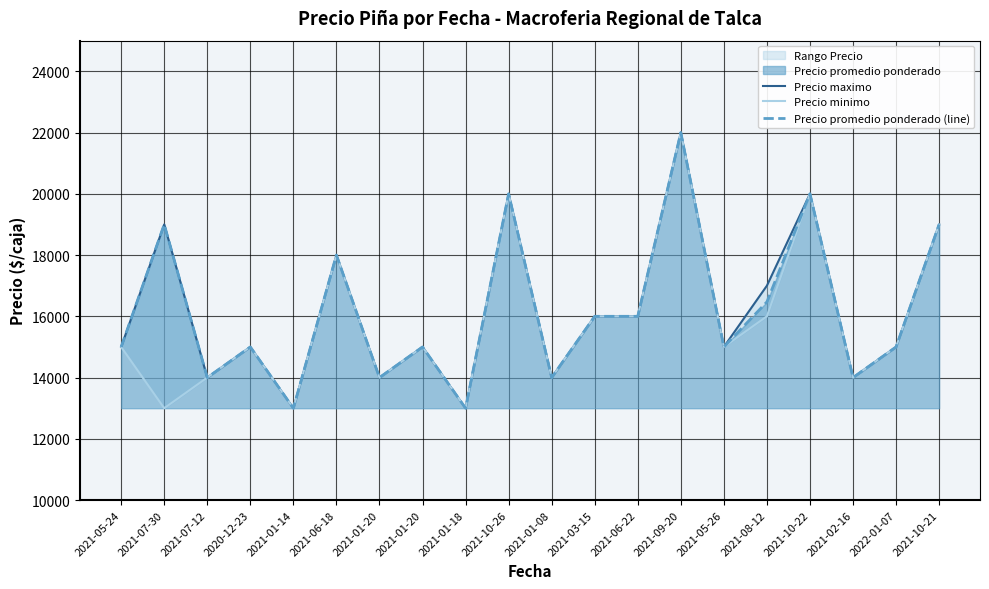

What is the average value of the Precio promedio ponderado (line) series?

16174